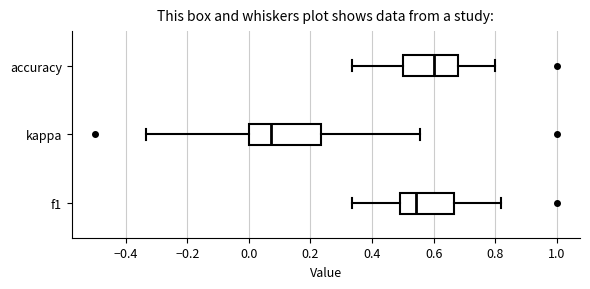

Which box's median line is the furthest to the right?

accuracy